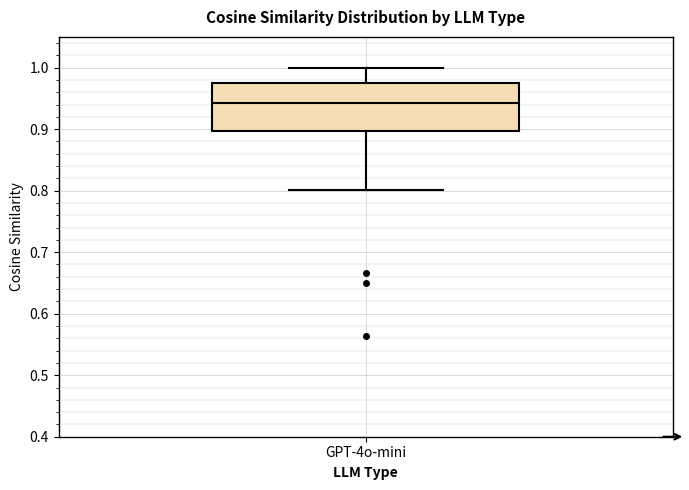

Read this box plot against the y-axis: the position of the median line, the range covered by the box, and the ends of both whiskers. The values are not printed on the chart, so give them approximately, as read against the axis.

median 0.94, box 0.90 to 0.97, whiskers 0.80 to 1.00